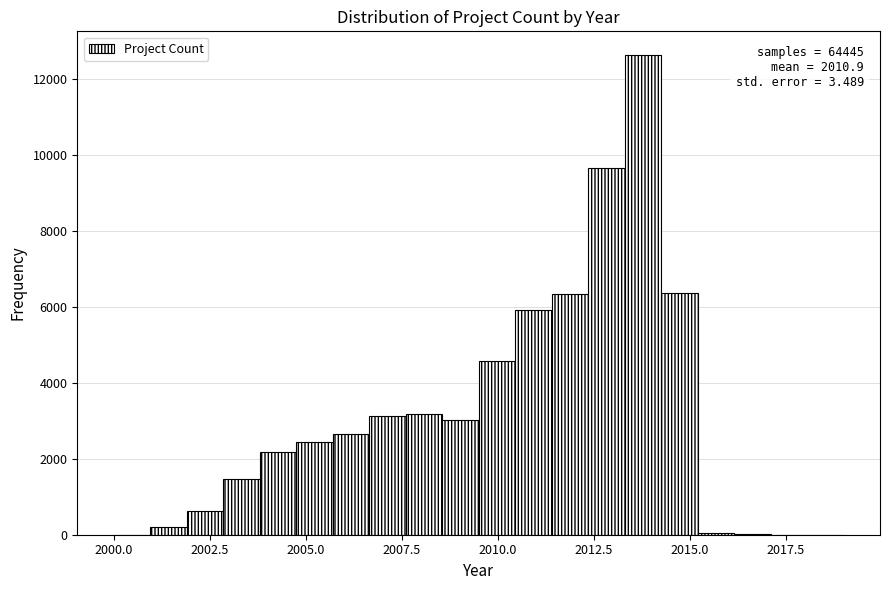

Read against the x-axis, roughly where is the centre of the tallest bar?

2014.0